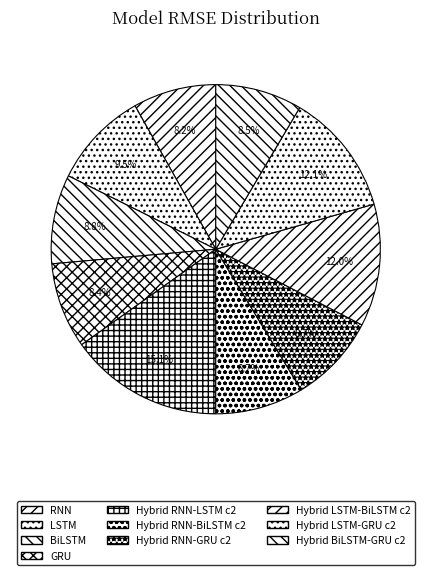

Which slice is the largest?

Hybrid RNN-LSTM c2